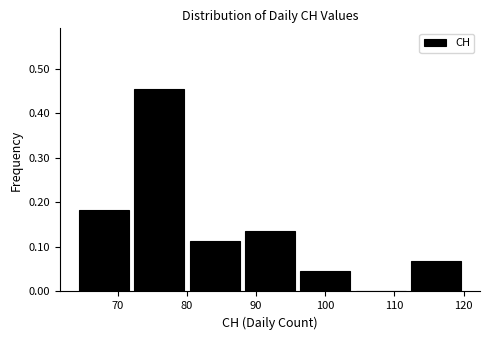

Reading left to right, list every bar in this chart as the range it spans on the x-axis followed by its height. The values are not printed on the chart, so give them approximately, as read against the axis.

64 to 72: 0.18
72 to 80: 0.45
80 to 88: 0.11
88 to 96: 0.14
96 to 104: 0.05
104 to 112: 0
112 to 120: 0.07